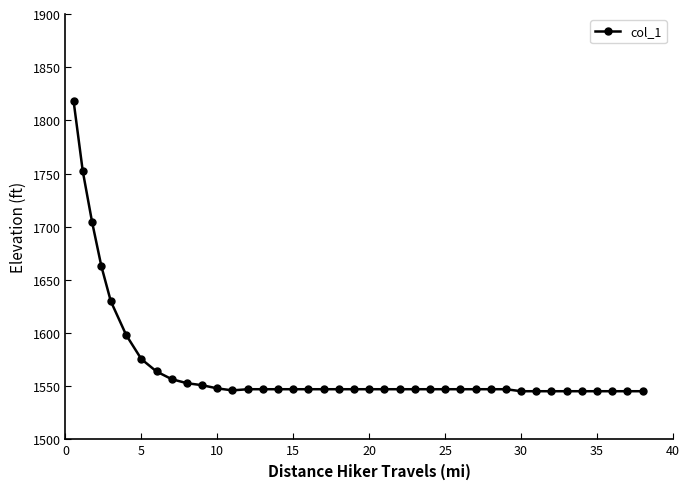

What is the smallest value displayed?

1545.3